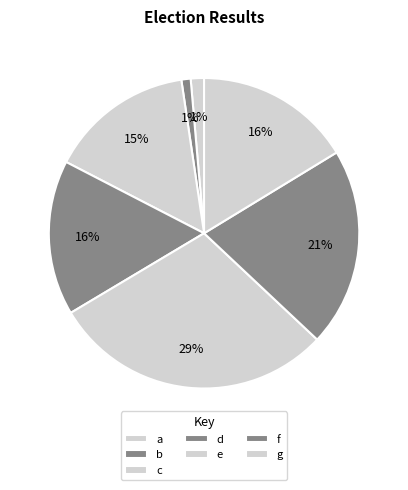

Which slice is the largest?

e